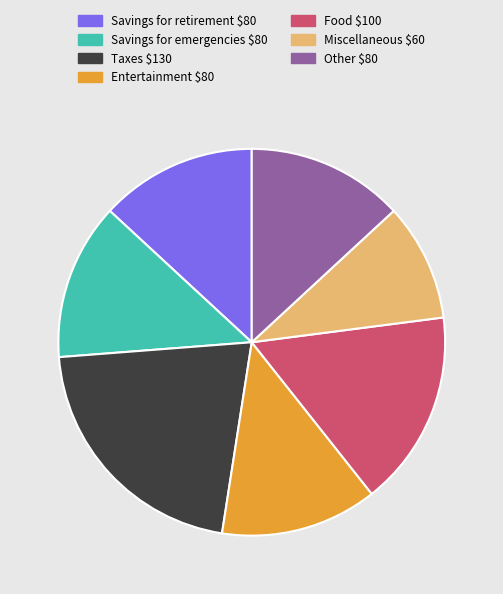

Which category has the biggest portion of the pie?

Taxes $130